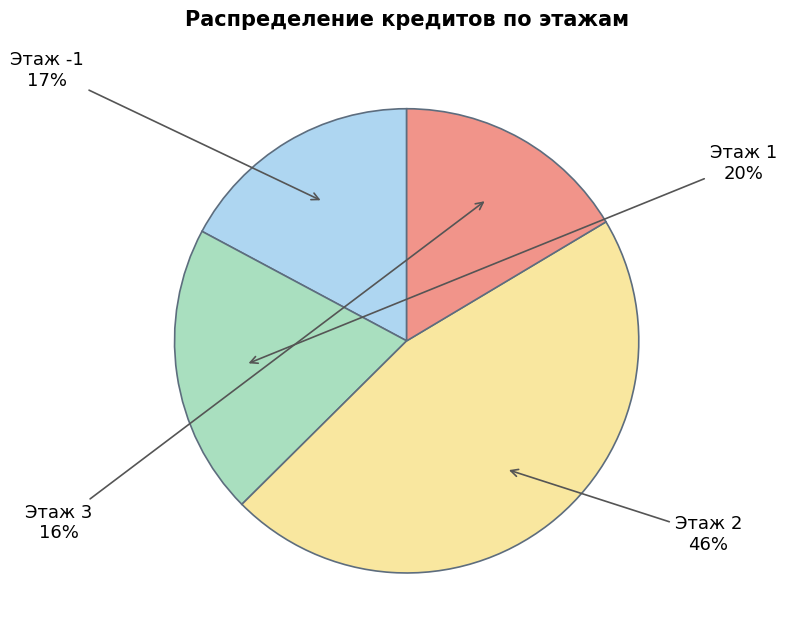

Rank the categories by value from lowest to highest.

Этаж 3, Этаж -1, Этаж 1, Этаж 2